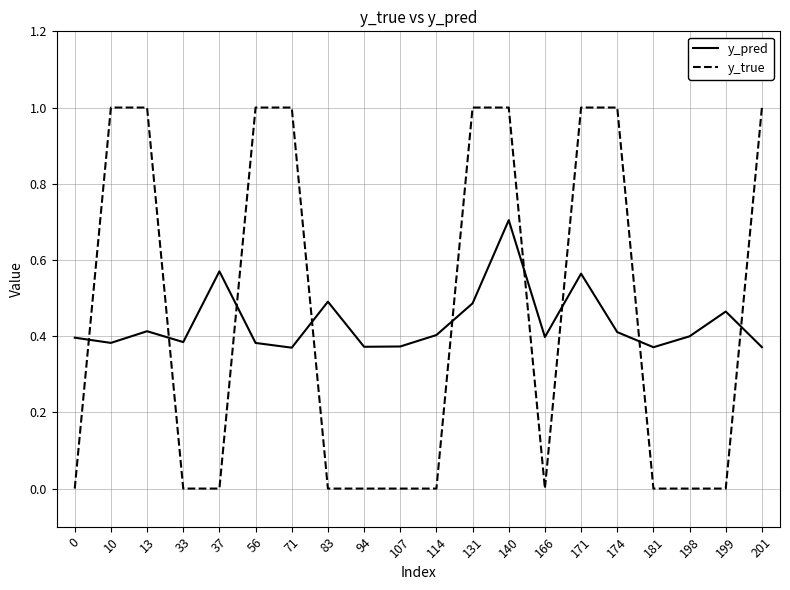

What are all the series names shown in the legend?

y_pred, y_true